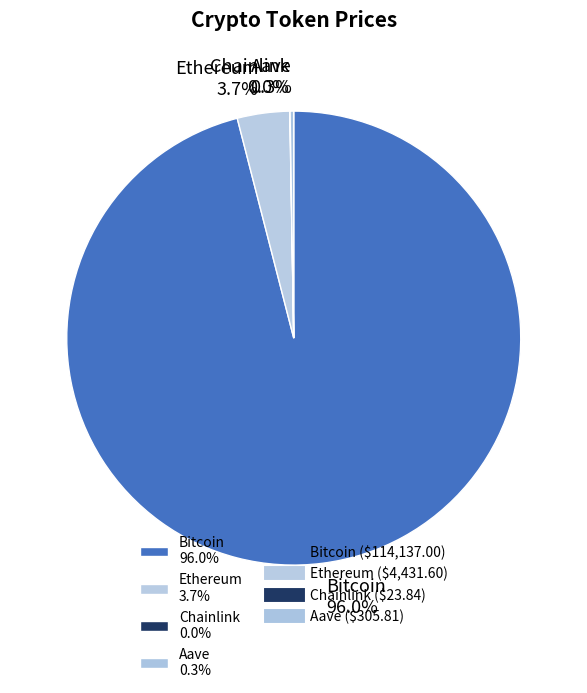

Does Bitcoin 96.0% represent more than half of the total?

Yes